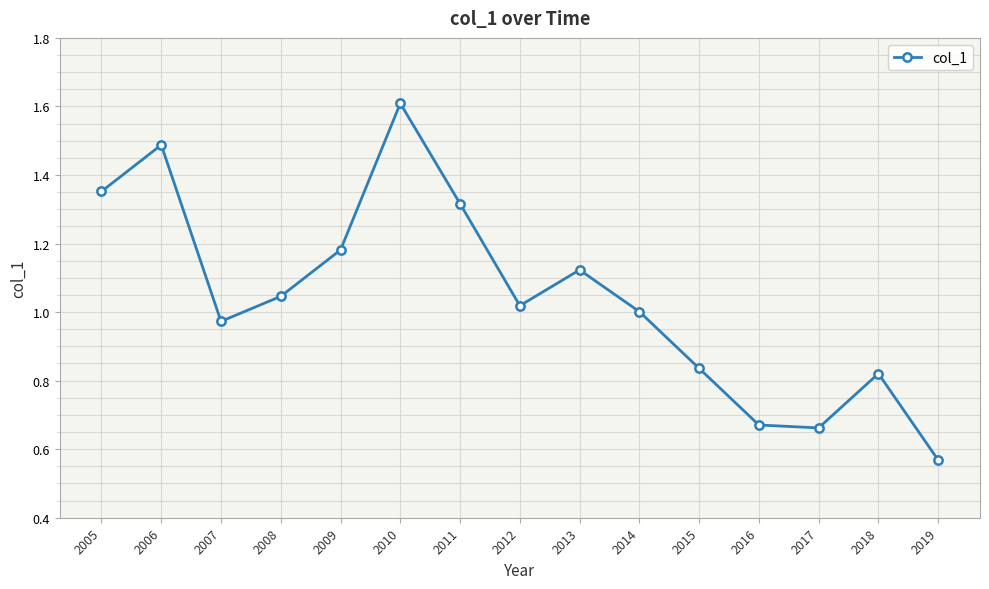

How many distinct data groups are displayed?

1